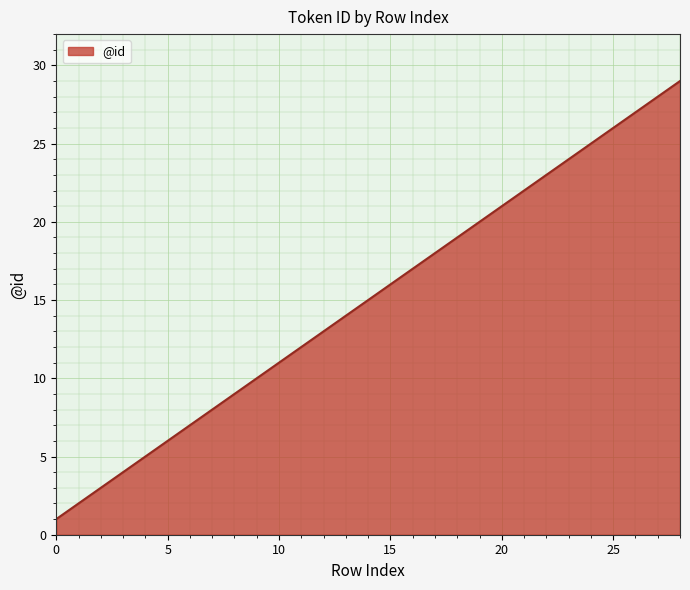

What is the maximum value shown in the chart?

29